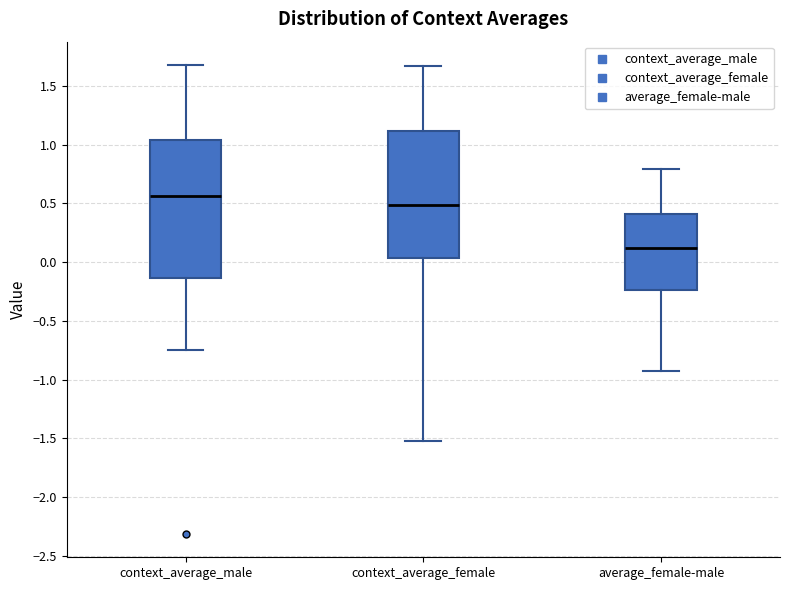

Where is the lower edge of the box for average_female-male on the y-axis? The values are not printed on the chart, so give them approximately, as read against the axis.

-0.25